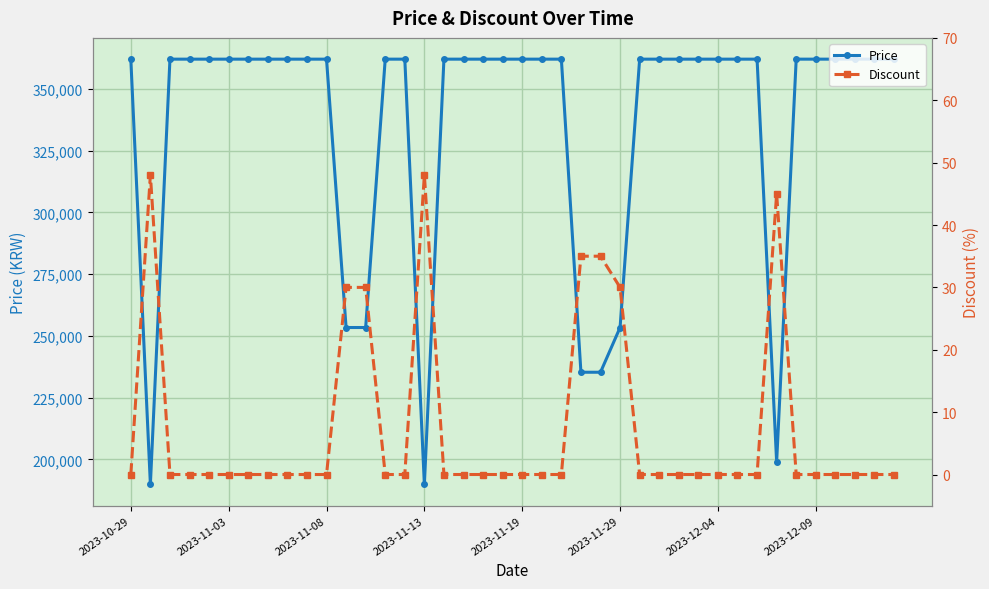

Is this an area chart (filled region under the line)?

No